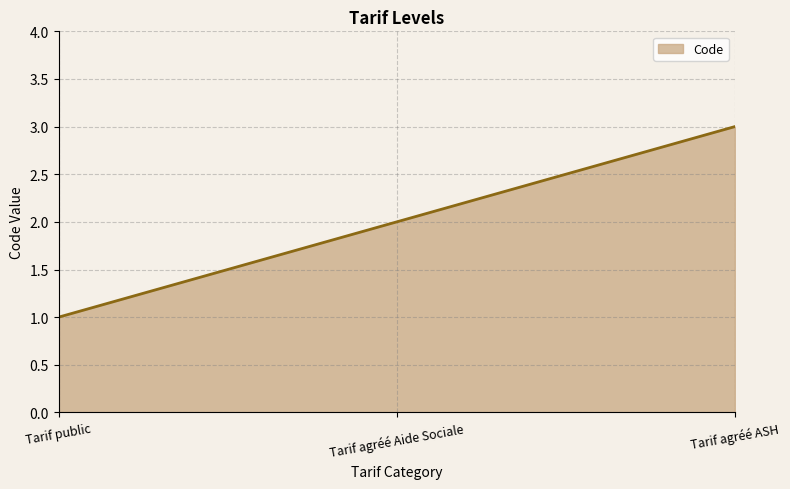

What is the approximate value at Tarif agréé ASH?

3